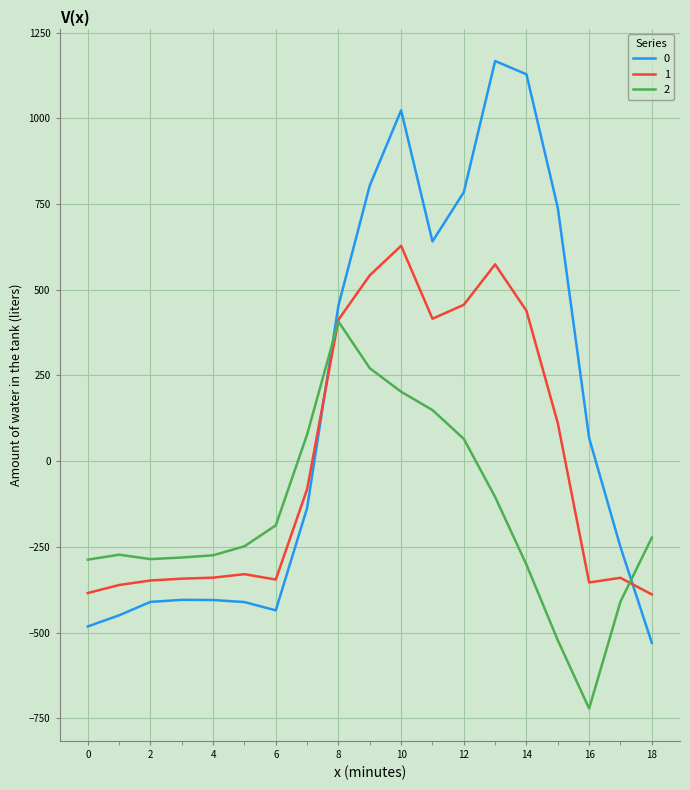

How many intersections are there between 2 and 0?

2